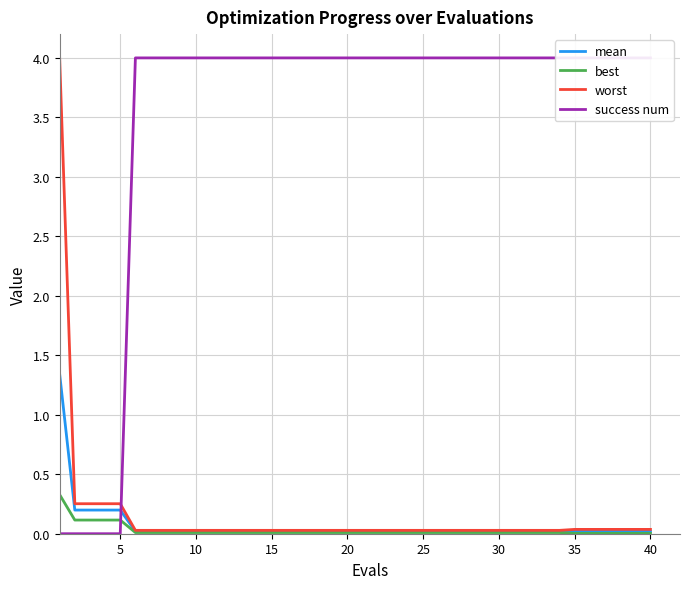

Which series has the largest range (max minus min)?

success num